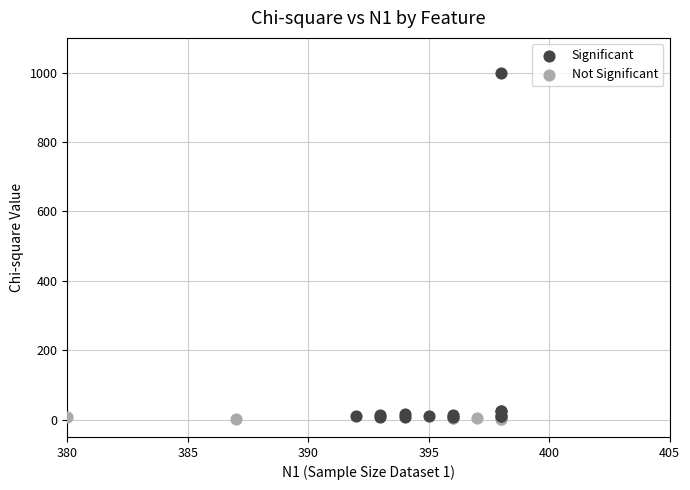

Which series has the widest spread of Y values?

Significant